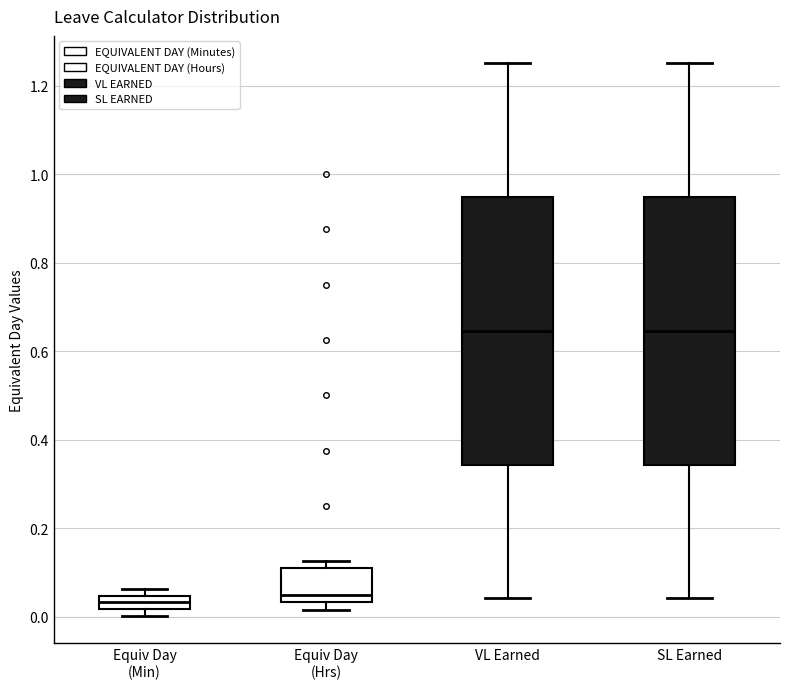

Where does the lower whisker of the box for VL Earned end on the y-axis? The values are not printed on the chart, so give them approximately, as read against the axis.

0.04